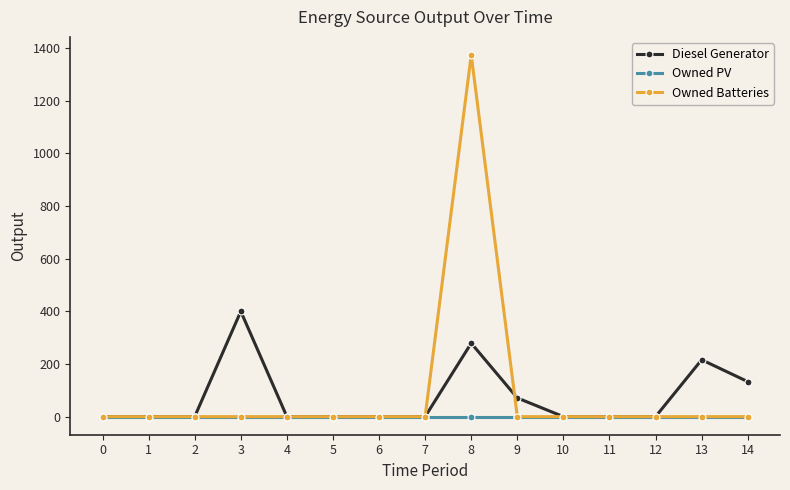

True or false: Owned Batteries has a value of 591 at 14.

False